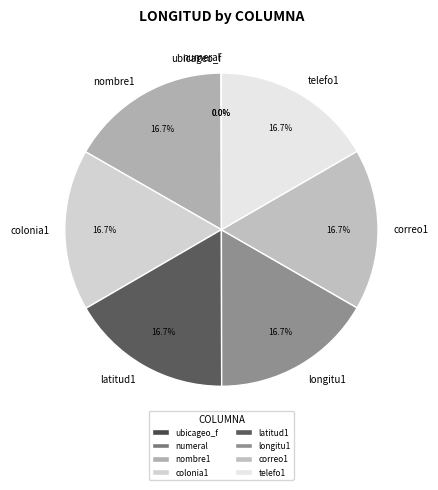

What is the ratio of the value at colonia1 to the value at telefo1?

1.0